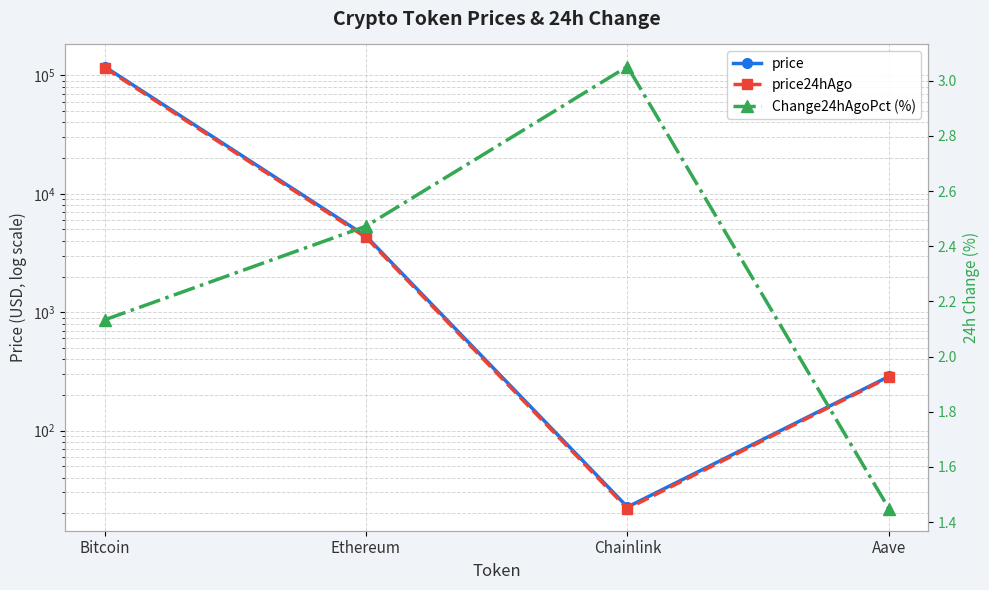

What is the sum of the price values at Aave and Ethereum?

4678.8